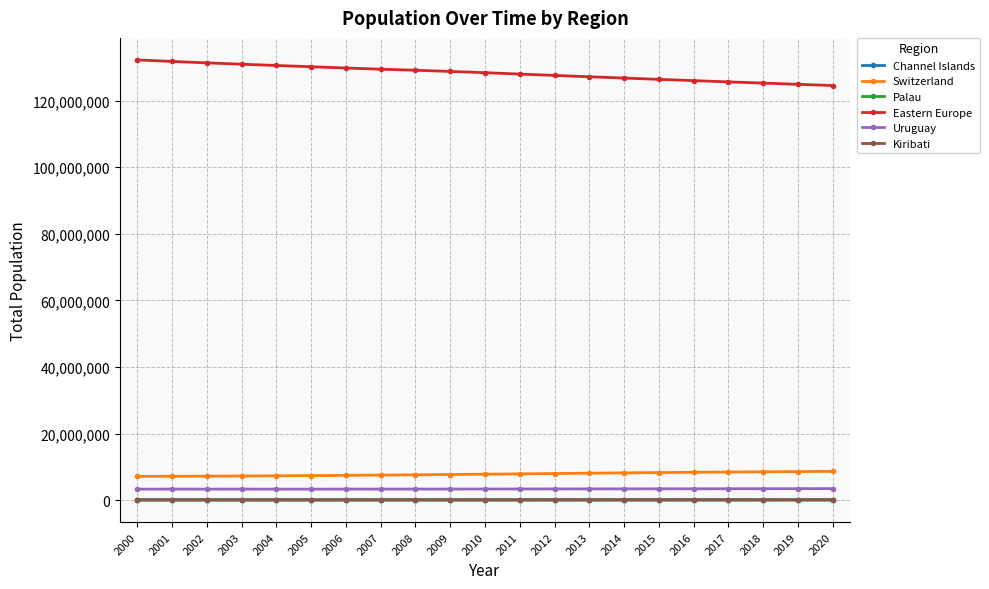

True or false: Kiribati and Palau intersect in this chart.

False